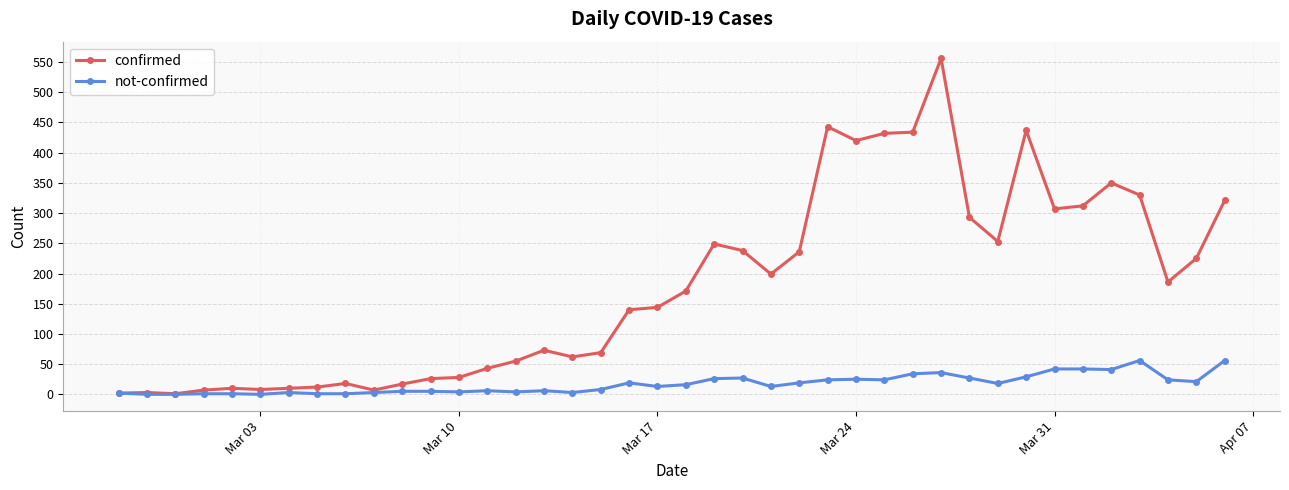

What is the maximum value for not-confirmed?

56